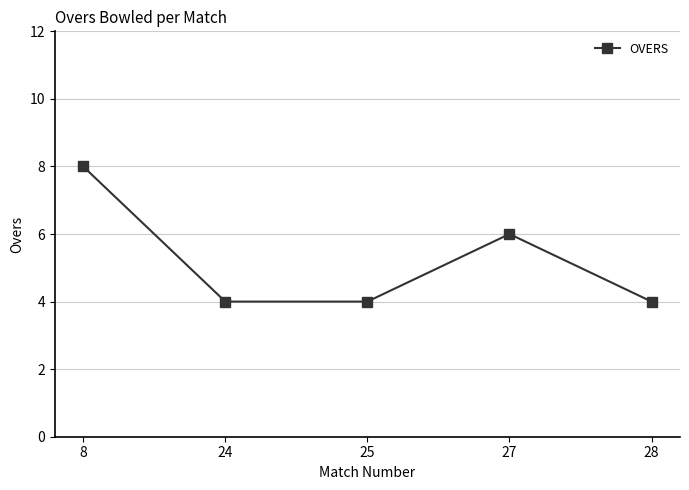

What is the ratio of the value at 8 to the value at 27?

1.3